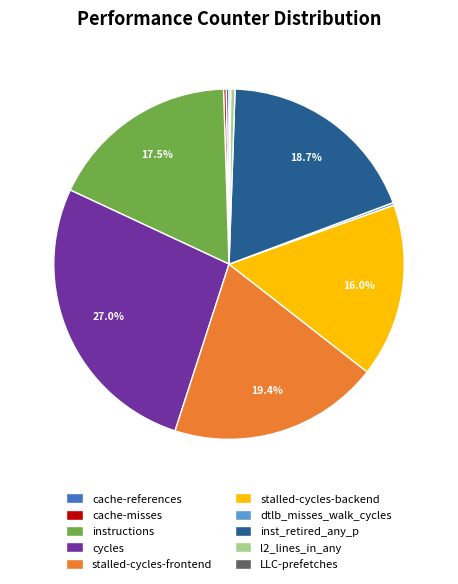

Combined, do stalled-cycles-backend and l2_lines_in_any account for over 50%?

No